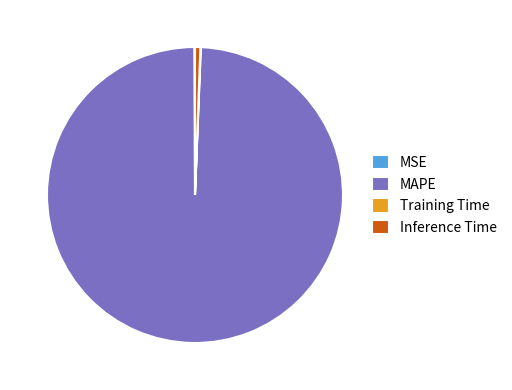

True or false: Inference Time accounts for 11% of the total.

False